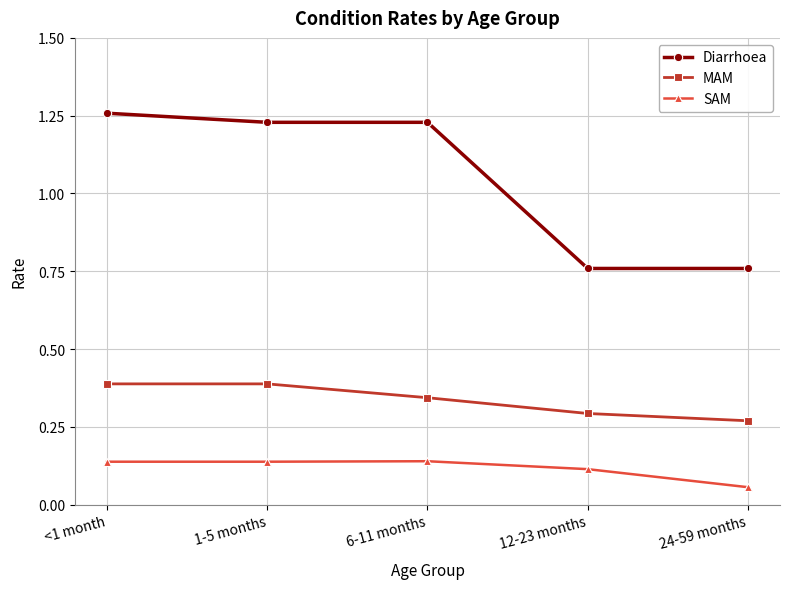

True or false: Diarrhoea has a value of 0.6 at 6-11 months.

False